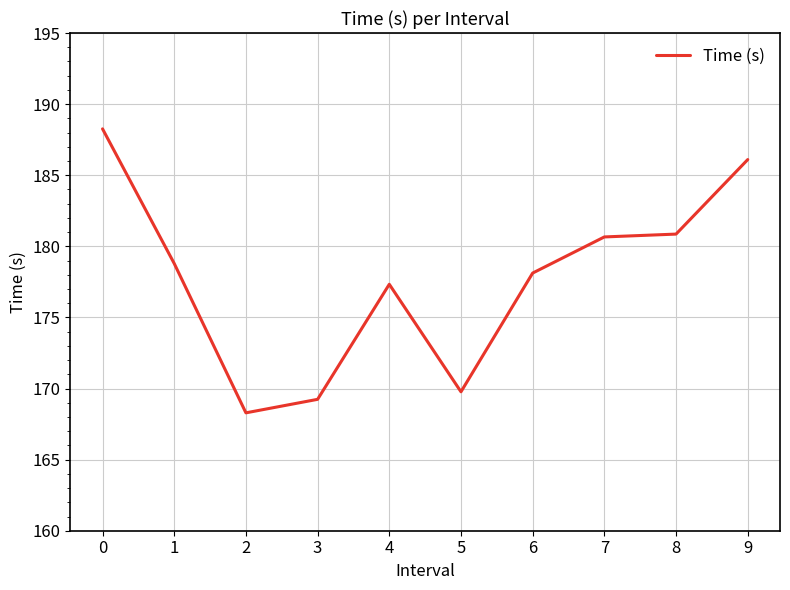

Reading right to left, list all the values displayed in this chart.

186.1	180.9	180.7	178.1	169.8	177.3	169.2	168.3	178.8	188.3